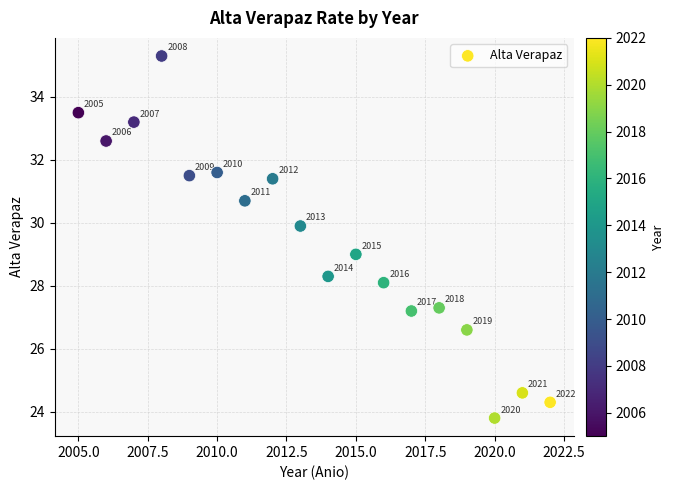

What is the range of Y values (max minus min)?

11.5